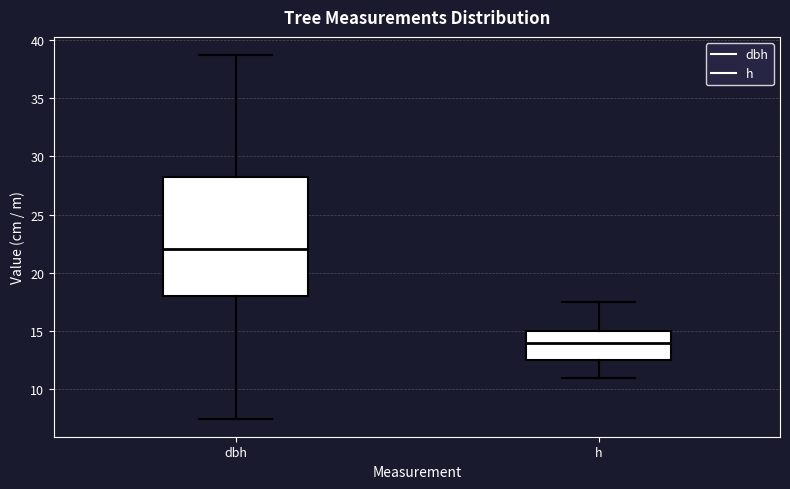

Which box is the tallest, from its lower edge to its upper edge?

dbh